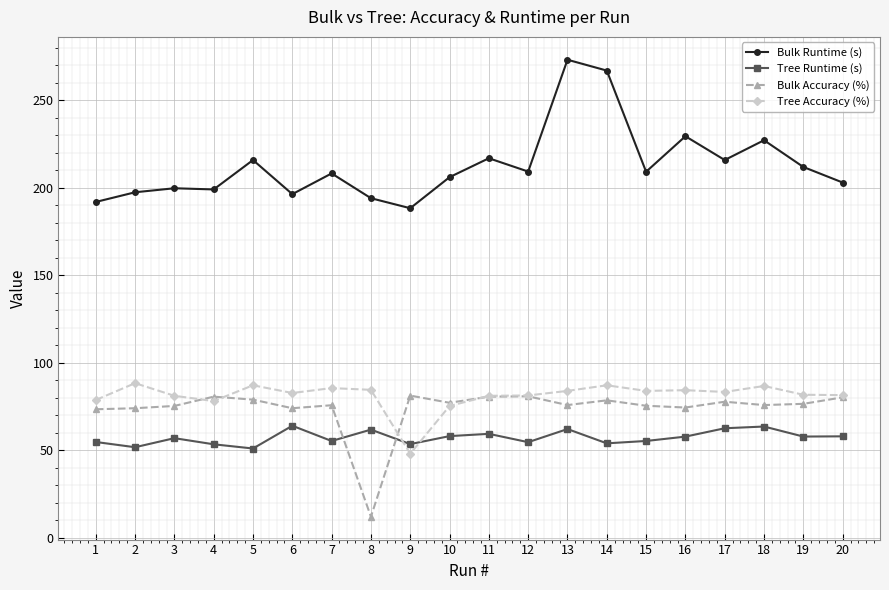

What is the average value of the Bulk Runtime (s) series?

212.9